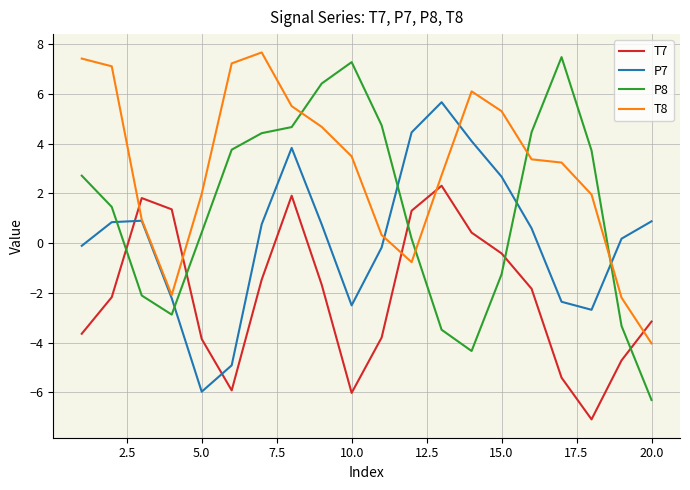

Which series has the largest total across all categories?

T8